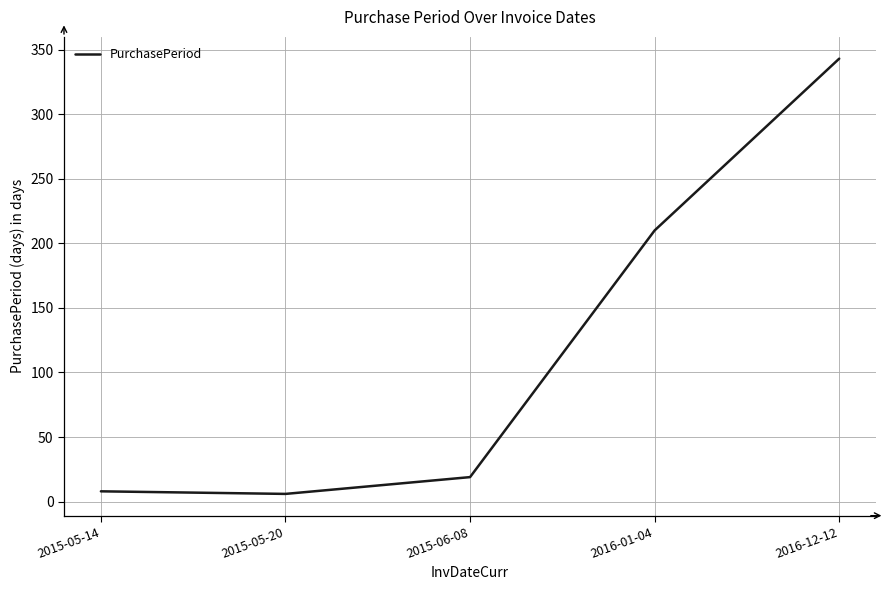

Which has a higher value, 2015-06-08 or 2016-12-12?

2016-12-12